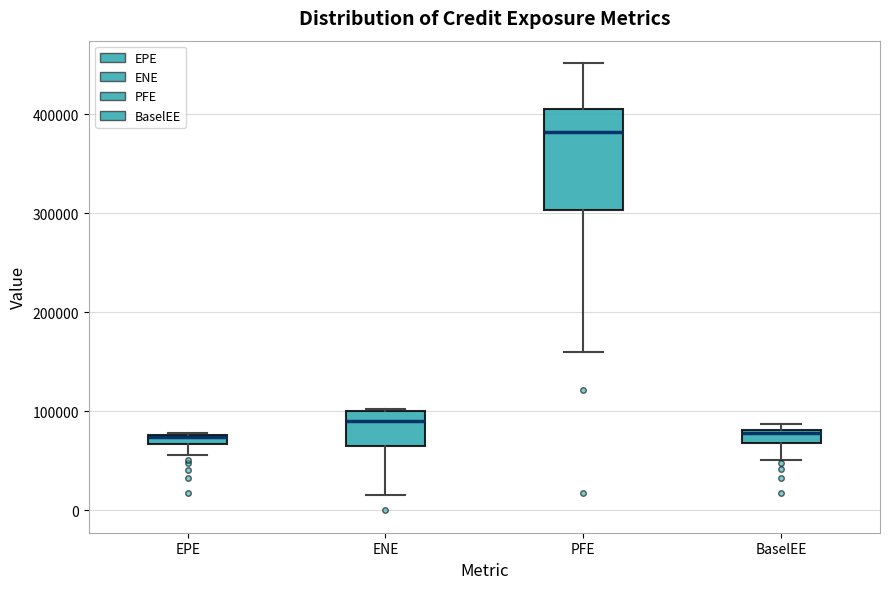

Which box is the tallest, from its lower edge to its upper edge?

PFE